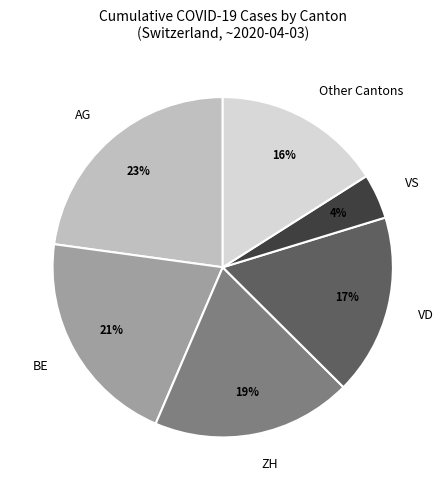

Does BE represent more than half of the total?

No